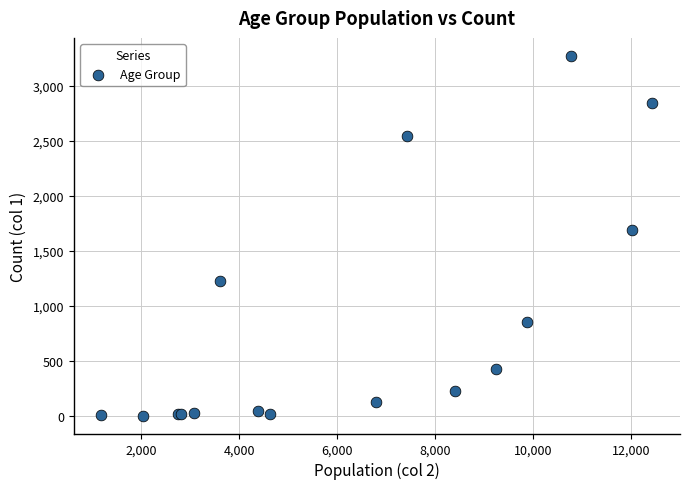

What Y value in the scatter plot is closest to 1638?

1690